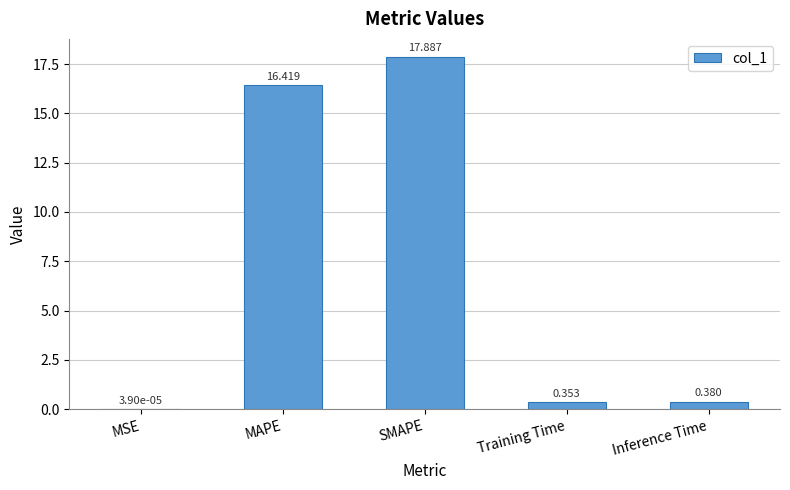

Does the chart contain stacked bars?

No